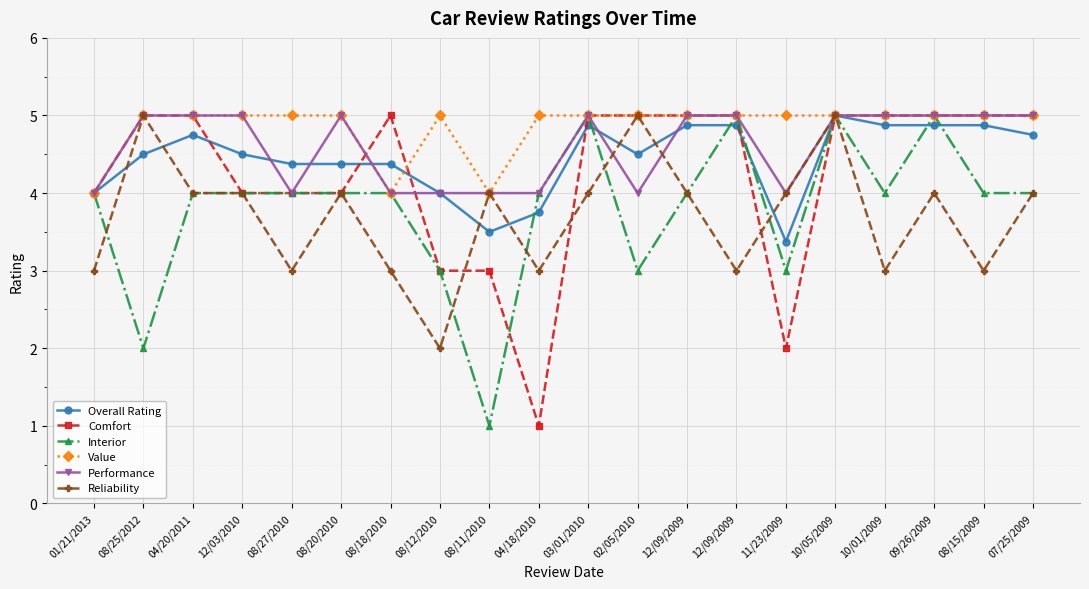

True or false: Interior and Comfort intersect in this chart.

True